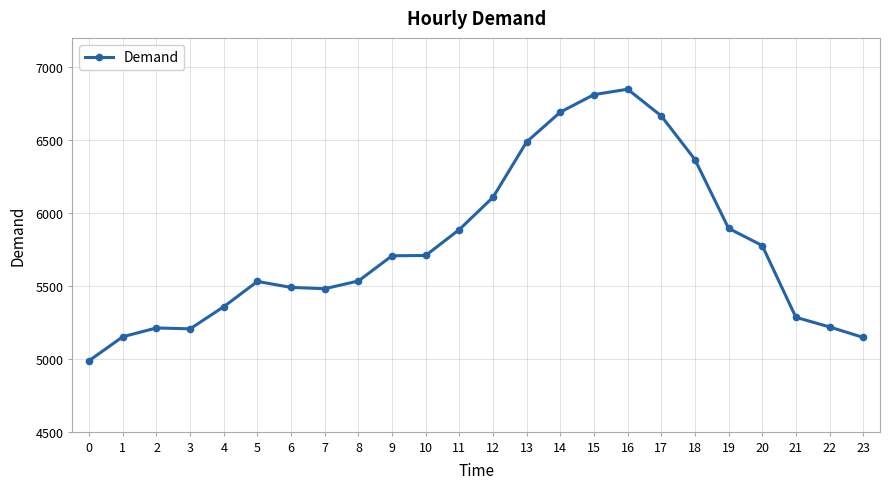

What is the difference between the maximum and second lowest values?

1702